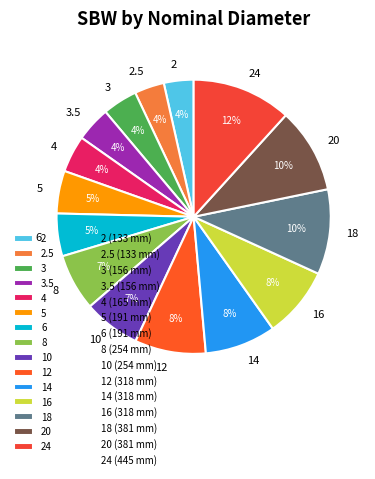

The 5 slice represents 5% of the pie. True or false?

True